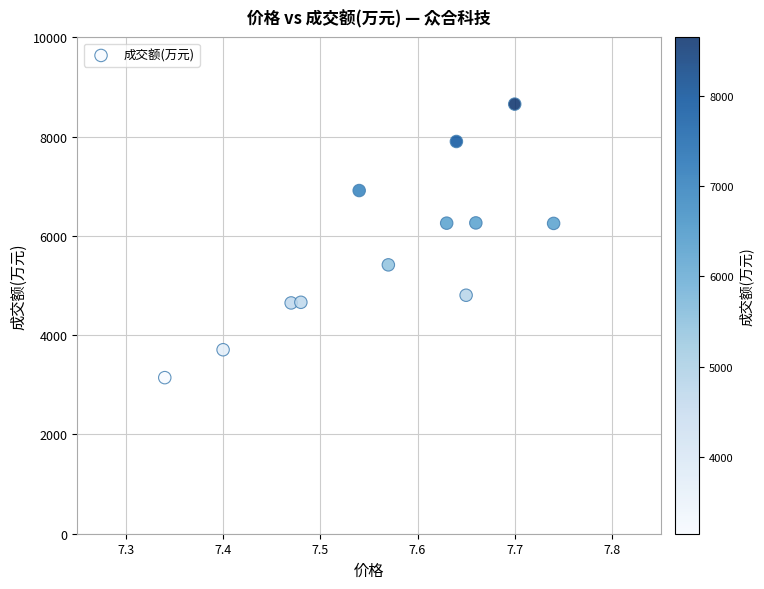

What is the average Y value?

5718